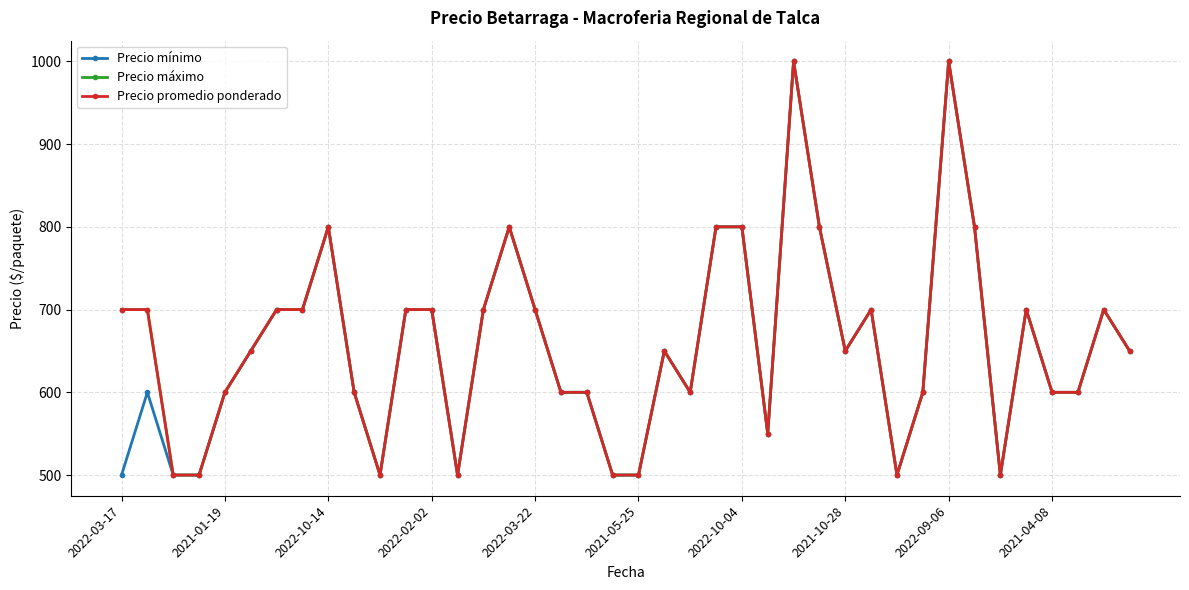

True or false: Precio promedio ponderado and Precio mínimo cross at least once.

False